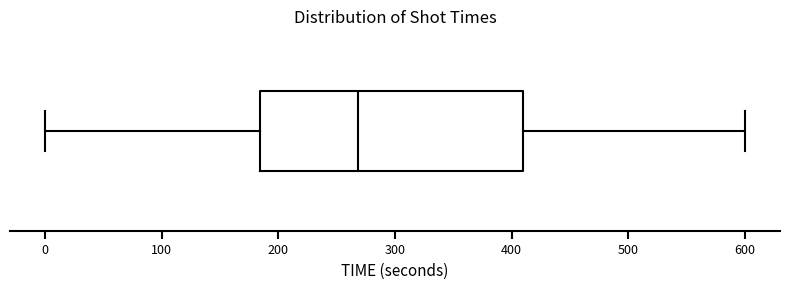

Transcribe this box plot: give where the median line is, the range the box spans, and where the two whiskers end, as read against the x-axis. The values are not printed on the chart, so give them approximately, as read against the axis.

median 270, box 180 to 410, whiskers 0 to 600